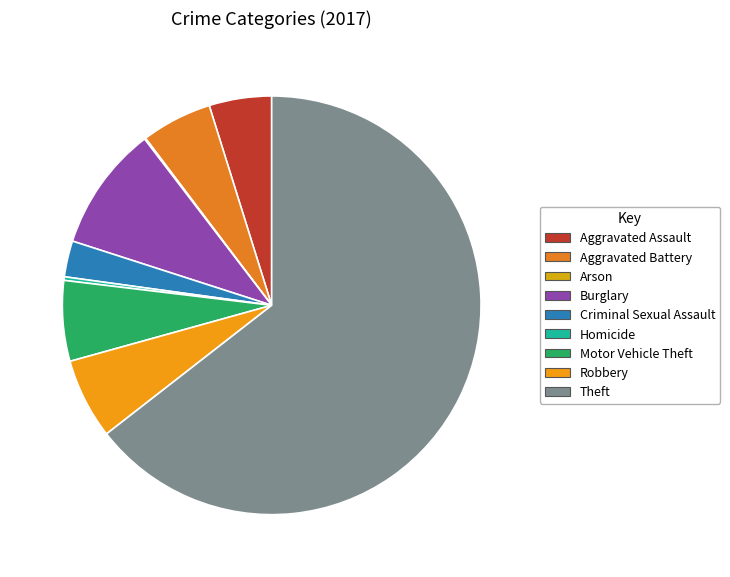

What is the majority slice?

Theft